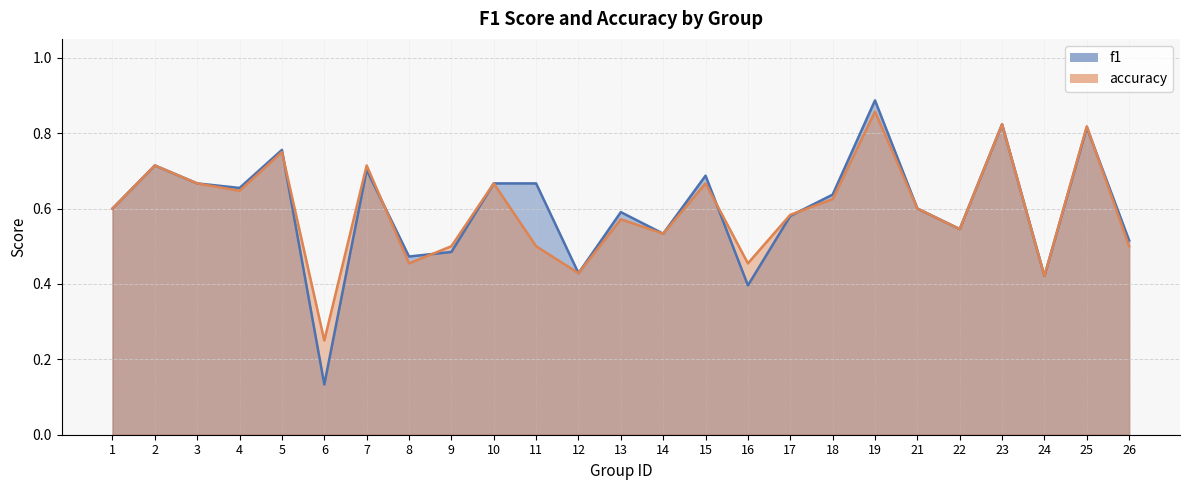

At which category is the sum across all series the highest?

19